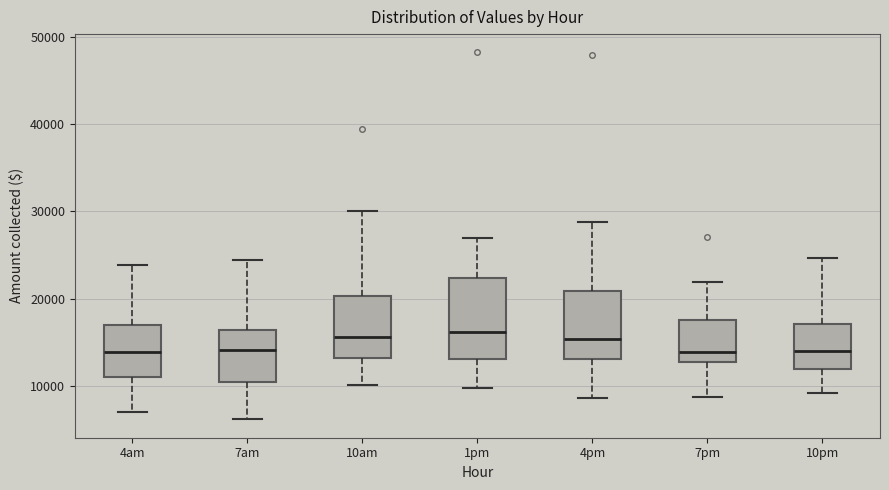

Where is the upper edge of the box for 10am on the y-axis? The values are not printed on the chart, so give them approximately, as read against the axis.

20000